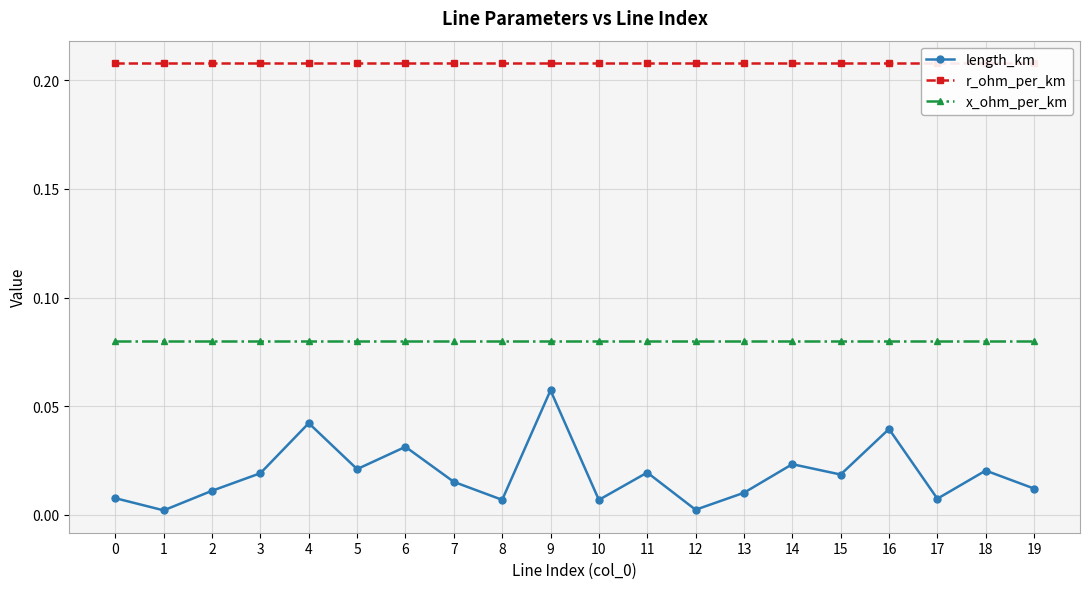

Which series has the largest range (max minus min)?

length_km